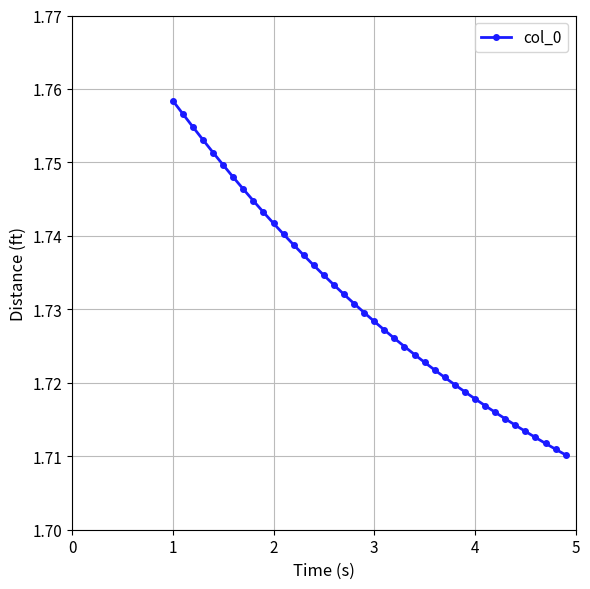

How many values are between 1 and 2?

40